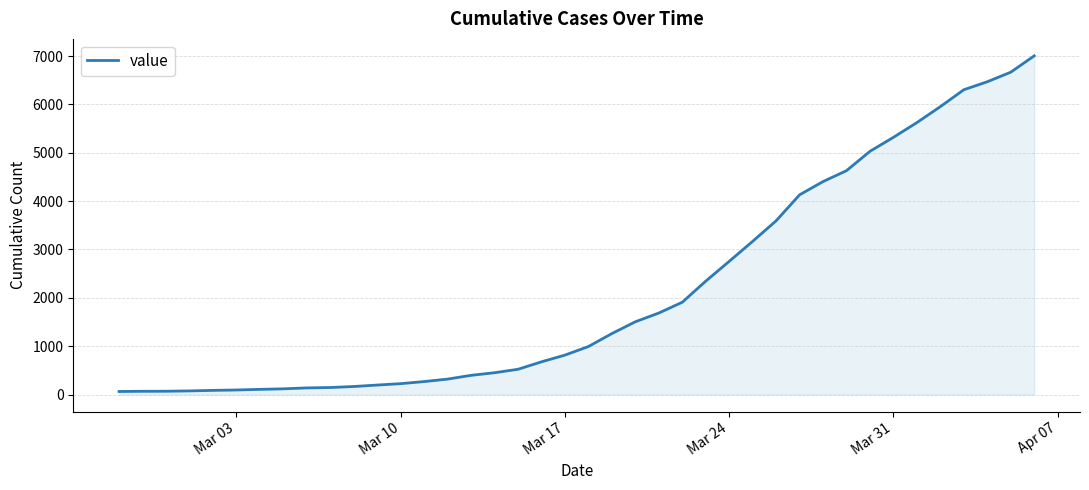

What is the greatest value displayed?

7004